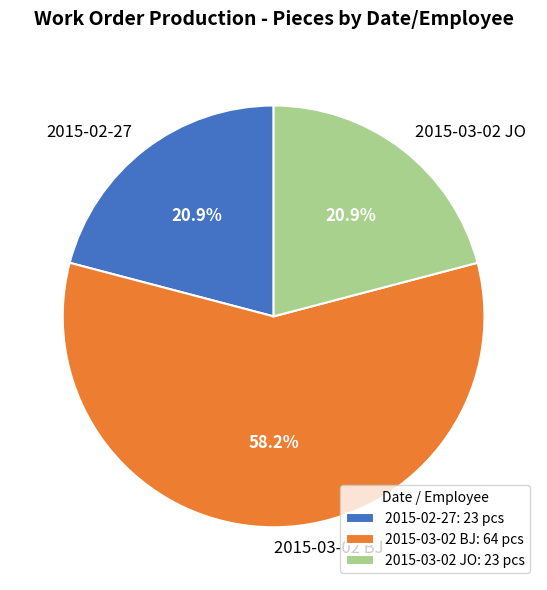

To the nearest percent, what percentage of the pie is 2015-03-02 BJ?

58%